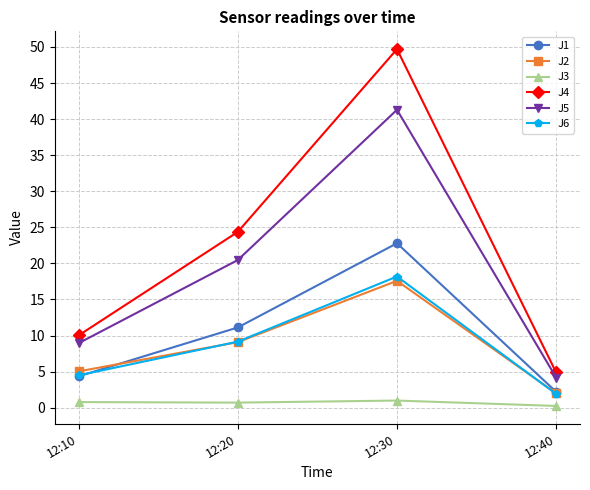

What is the difference between the highest and lowest values at 12:10?

9.2